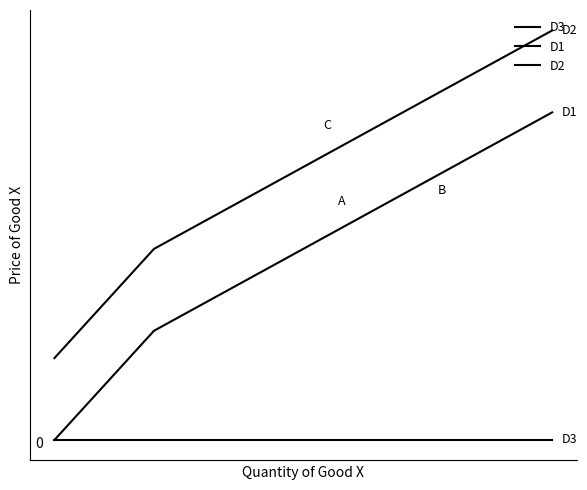

Does the chart display data point markers on the line(s)?

No